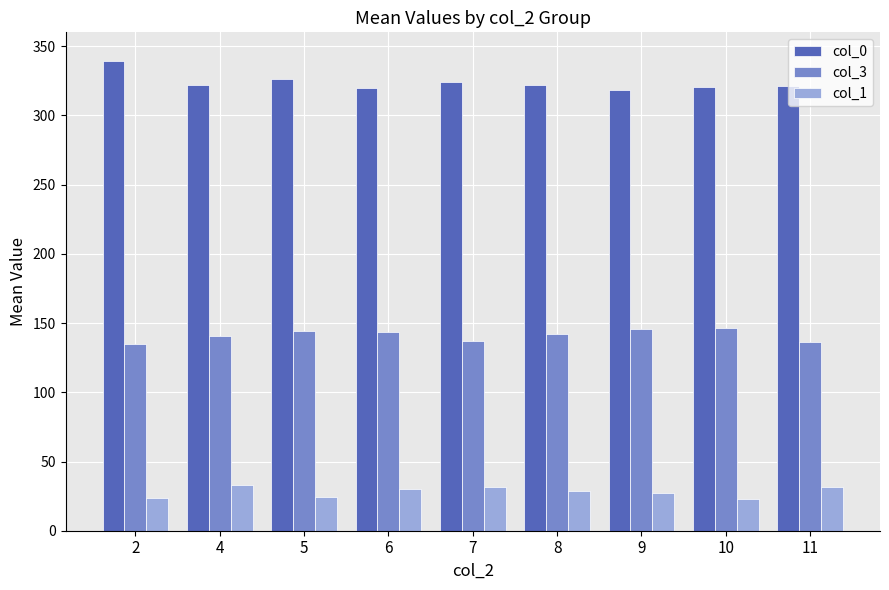

What is the difference between the col_0 values at 11 and 2?

18.5